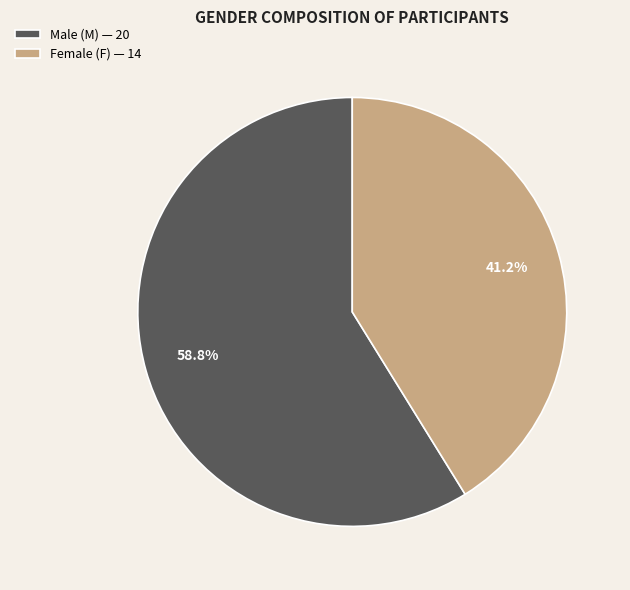

Is there a majority slice in this chart?

Yes